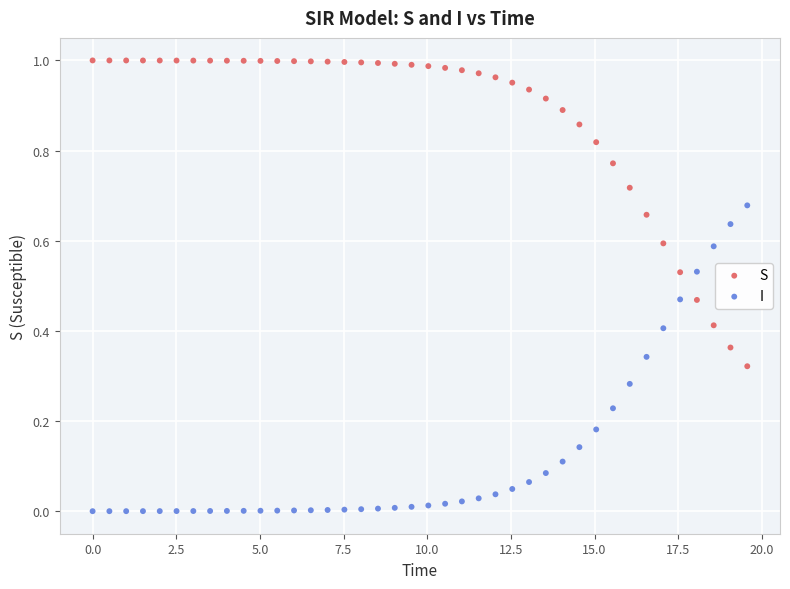

Across all data points, what is the range of X values (max minus min)?

19.6